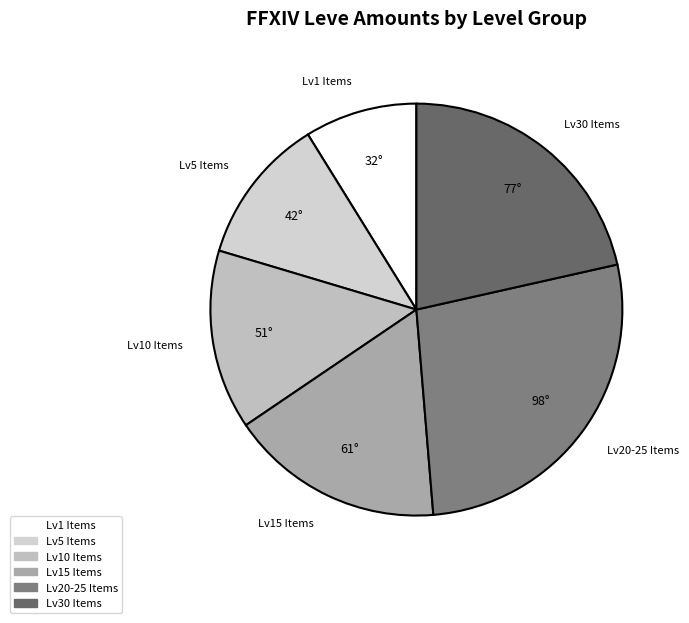

Which category has the biggest portion of the pie?

Lv20-25 Items